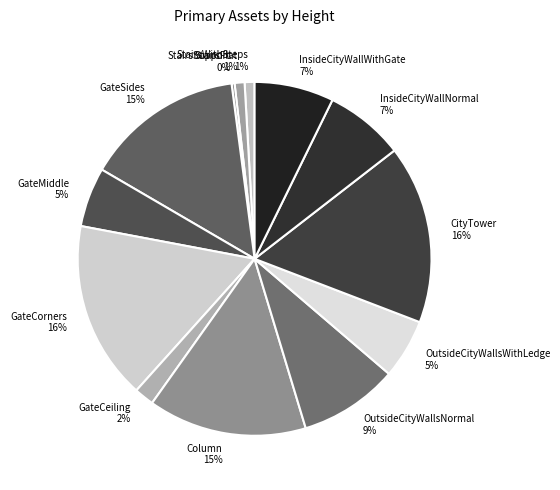

To the nearest percent, what is the difference between the largest and smallest slice percentages?

16%